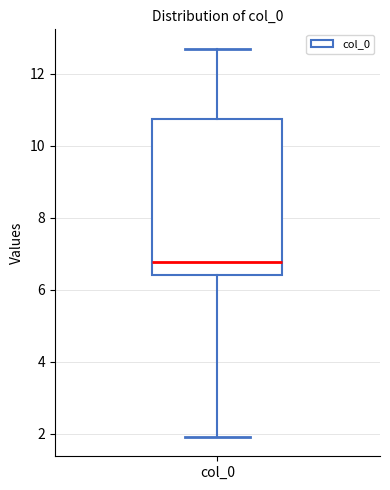

Read this box plot against the y-axis: the position of the median line, the range covered by the box, and the ends of both whiskers. The values are not printed on the chart, so give them approximately, as read against the axis.

median 6.8, box 6.4 to 10.8, whiskers 2.0 to 12.8